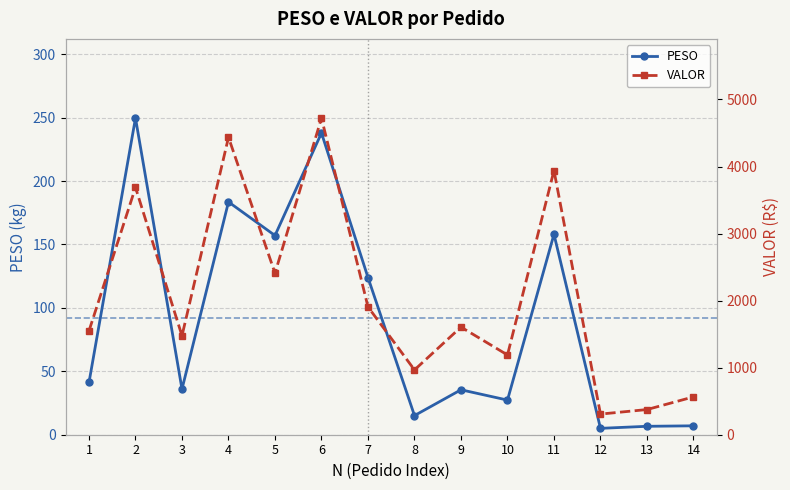

Rank the series by their average value, from highest to lowest.

VALOR, PESO